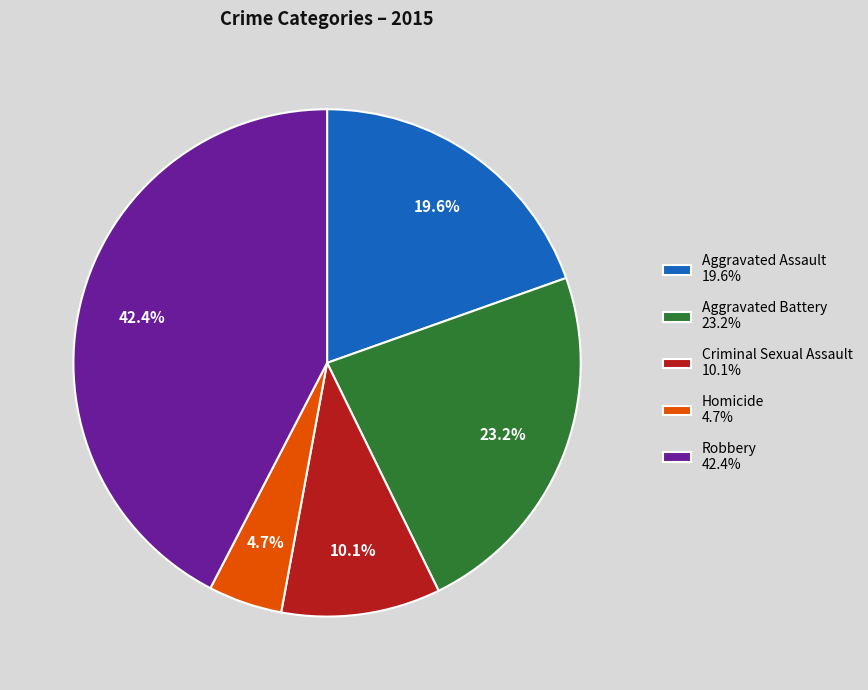

How many segments does this pie chart have?

5